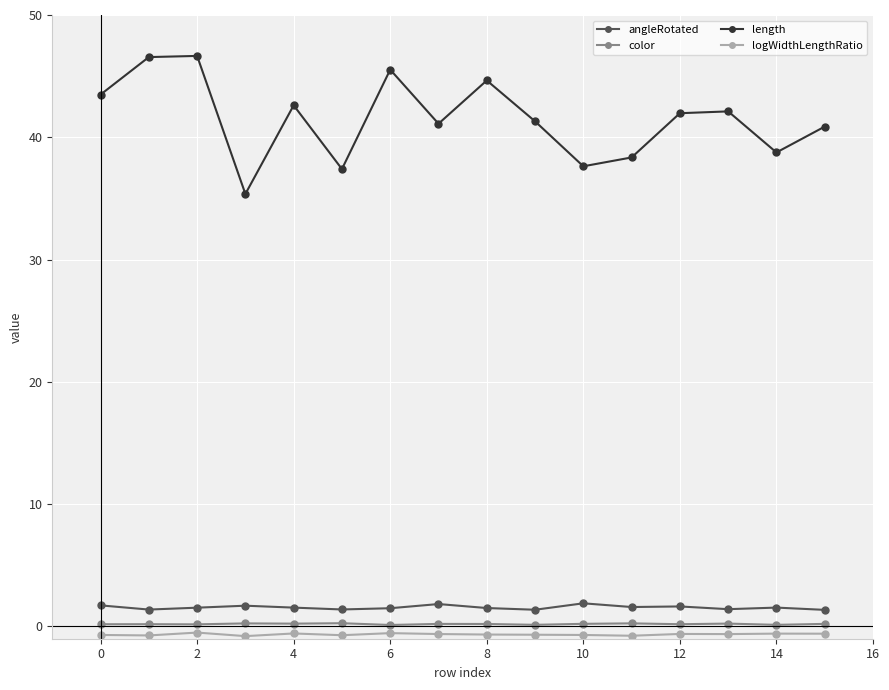

What is the greatest value displayed?

46.7